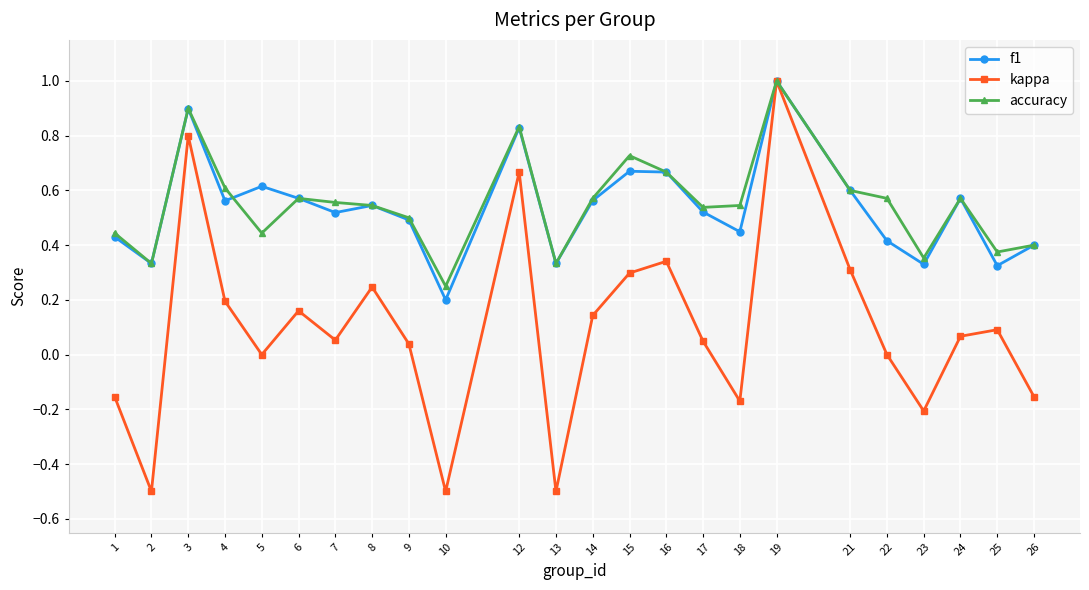

At which category is the sum across all series the highest?

19